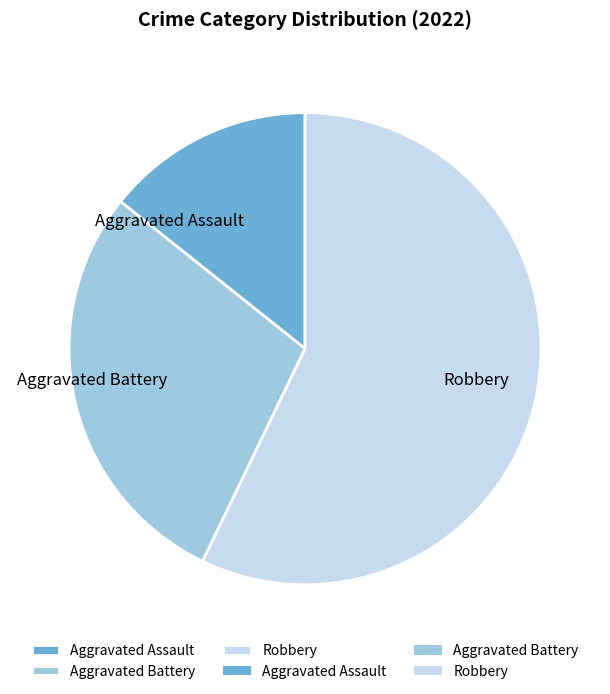

Is it true that Aggravated Assault is 14% of the pie?

True